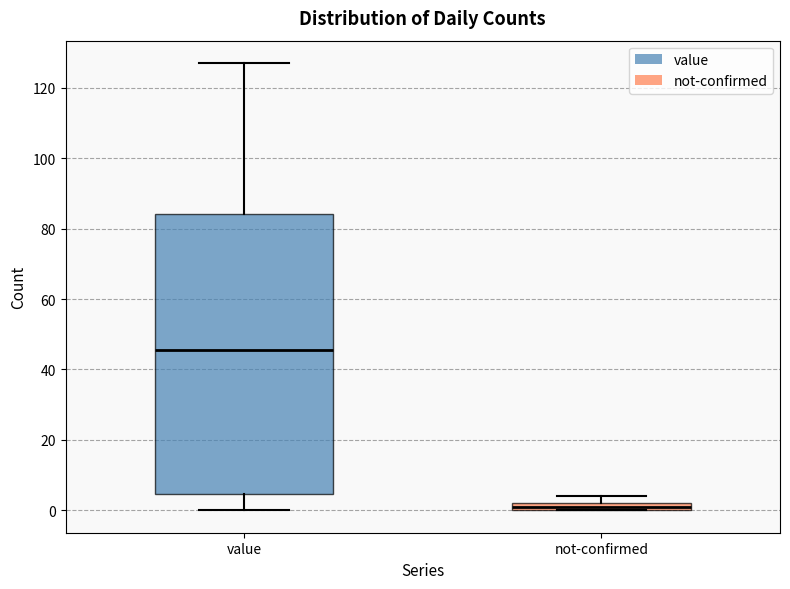

Which box has the lowest median line?

not-confirmed